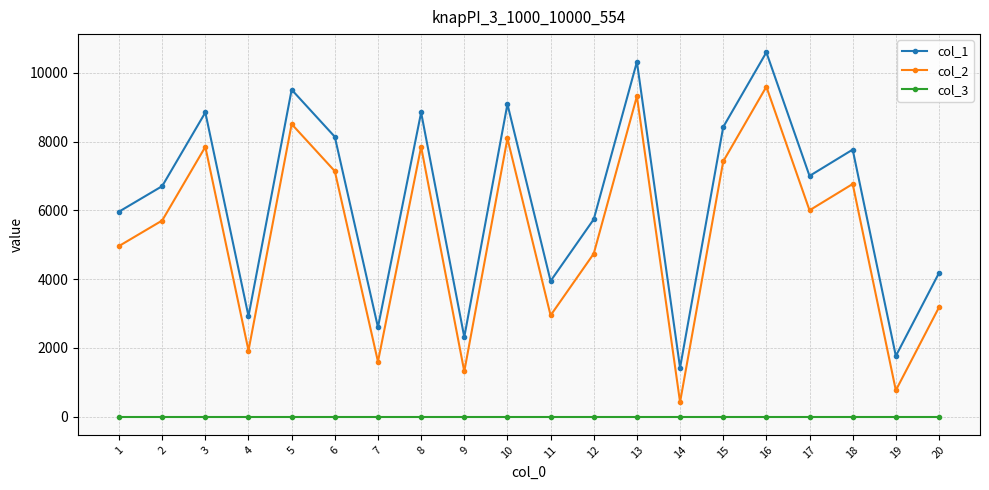

List the series in order of their peak value, lowest first.

col_3, col_2, col_1